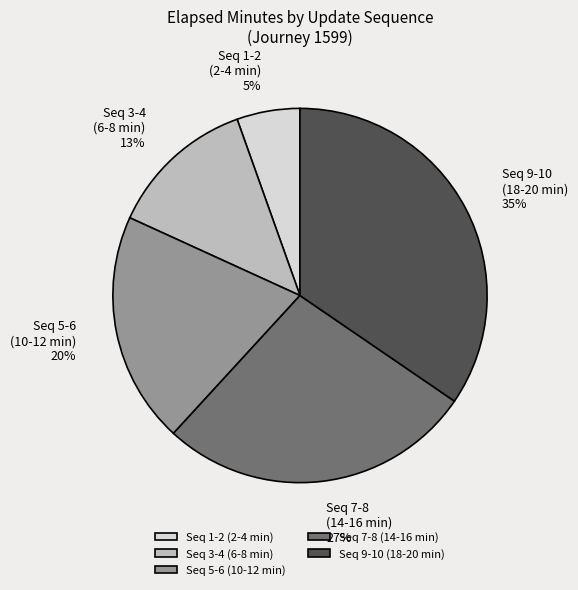

Rank the categories by value from highest to lowest.

Seq 9-10 (18-20 min), Seq 7-8 (14-16 min), Seq 5-6 (10-12 min), Seq 3-4 (6-8 min), Seq 1-2 (2-4 min)